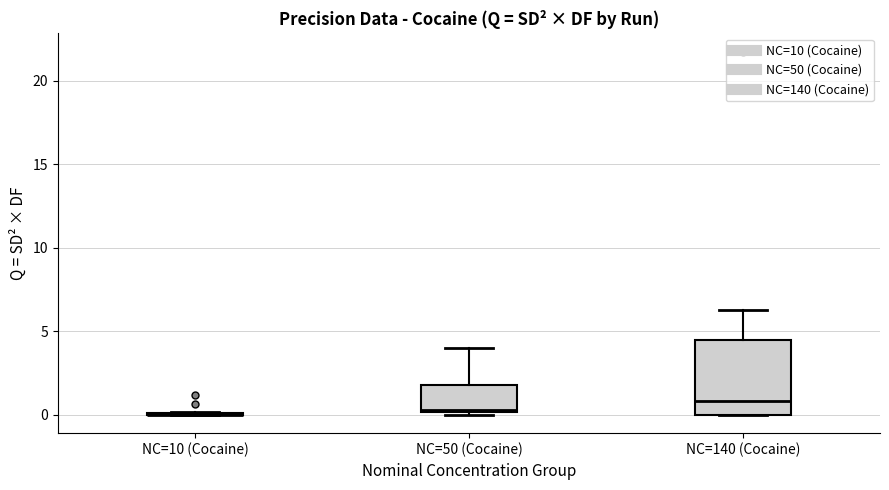

Comparing the boxes themselves (not the whiskers), which one is the tallest?

NC=140 (Cocaine)